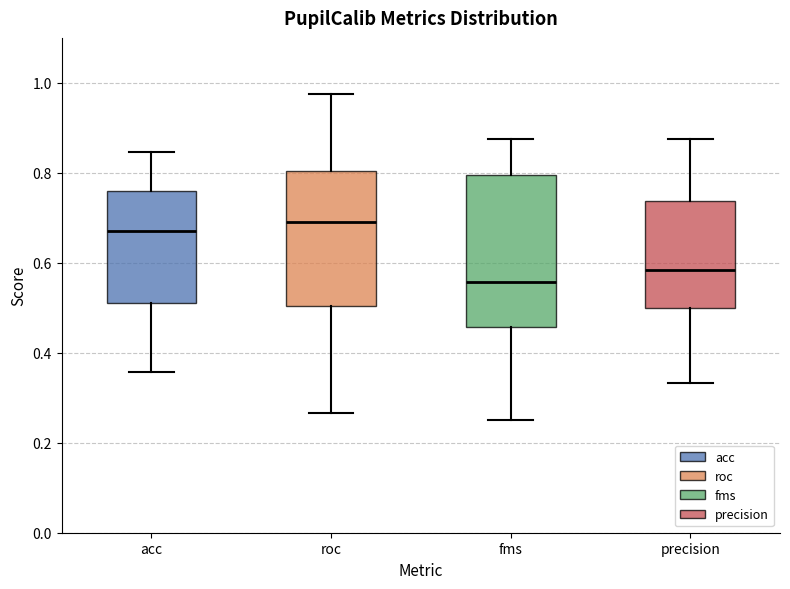

Which box is the tallest, from its lower edge to its upper edge?

fms